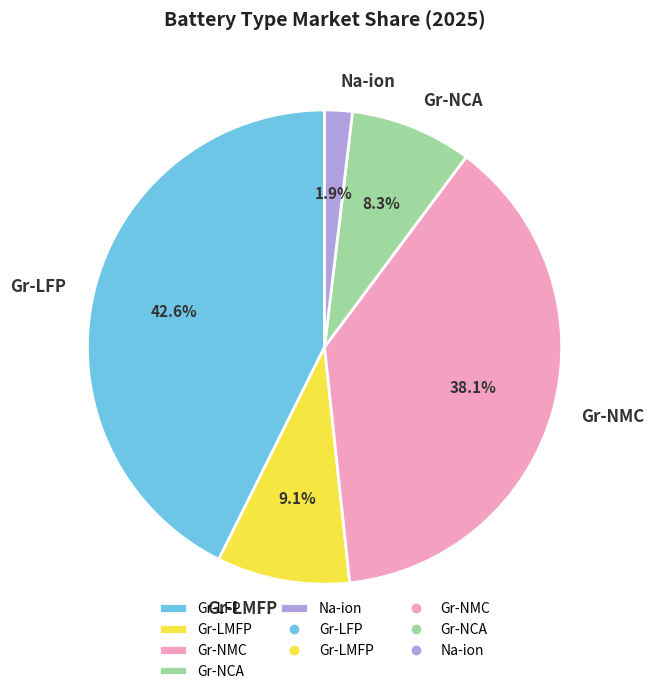

Does Gr-LMFP account for over 50% of the chart?

No